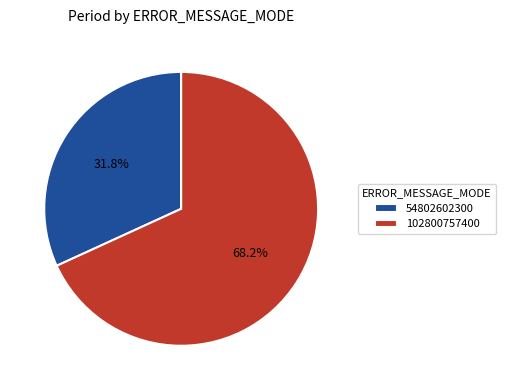

How much of the chart is everything except 102800757400?

31.8%